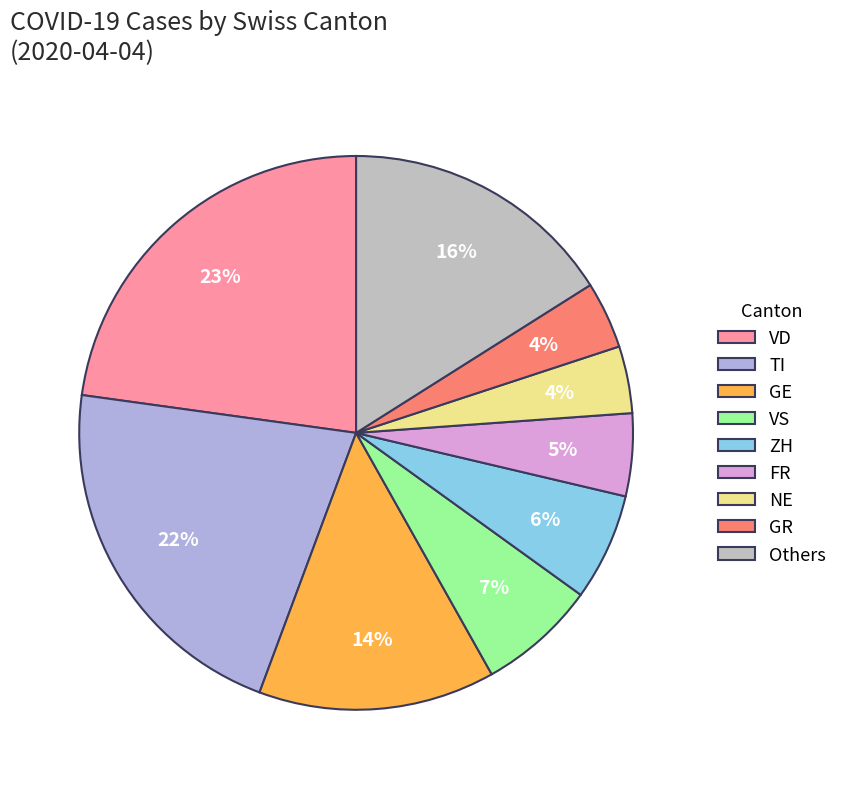

What is the largest slice in the pie chart?

VD